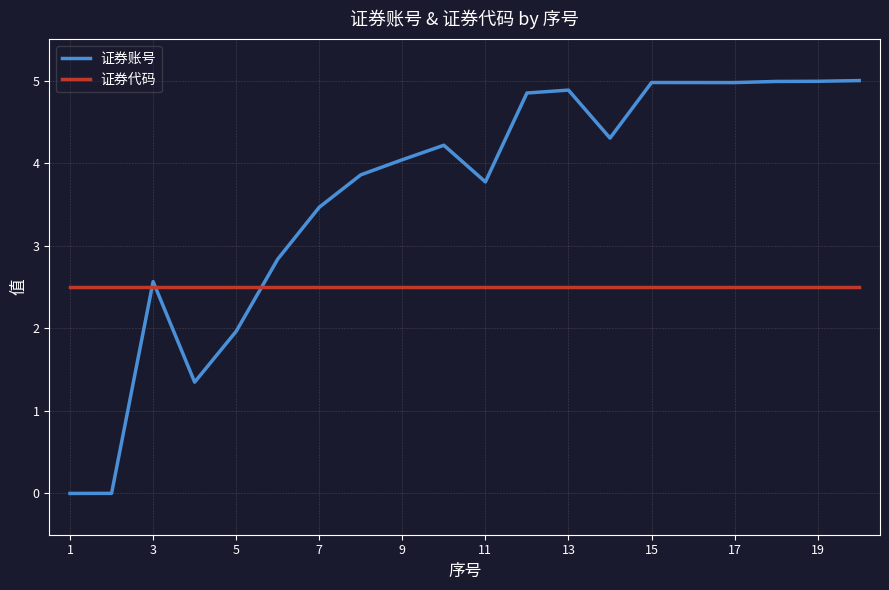

Which series has the largest total across all categories?

证券账号